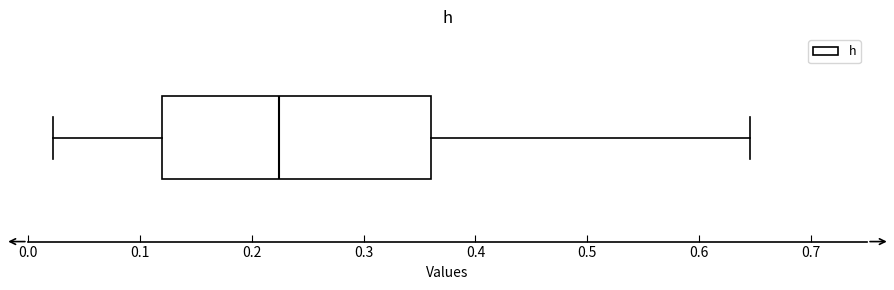

Read this box plot against the x-axis: the position of the median line, the range covered by the box, and the ends of both whiskers. The values are not printed on the chart, so give them approximately, as read against the axis.

median 0.22, box 0.12 to 0.36, whiskers 0.02 to 0.64